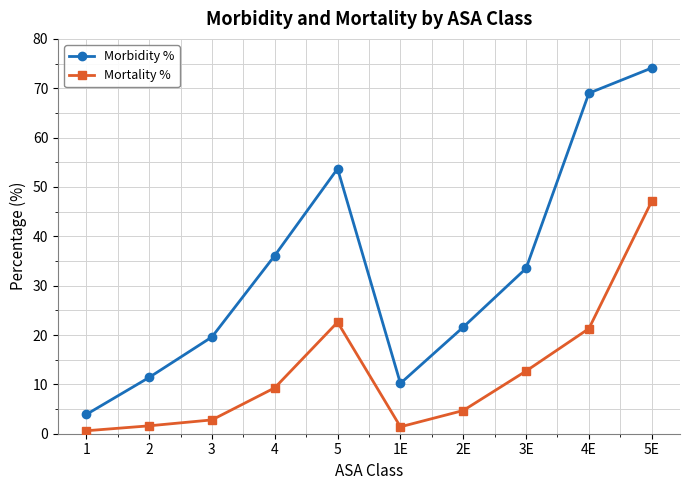

True or false: Mortality % has more than 1 points higher than both neighbors.

False